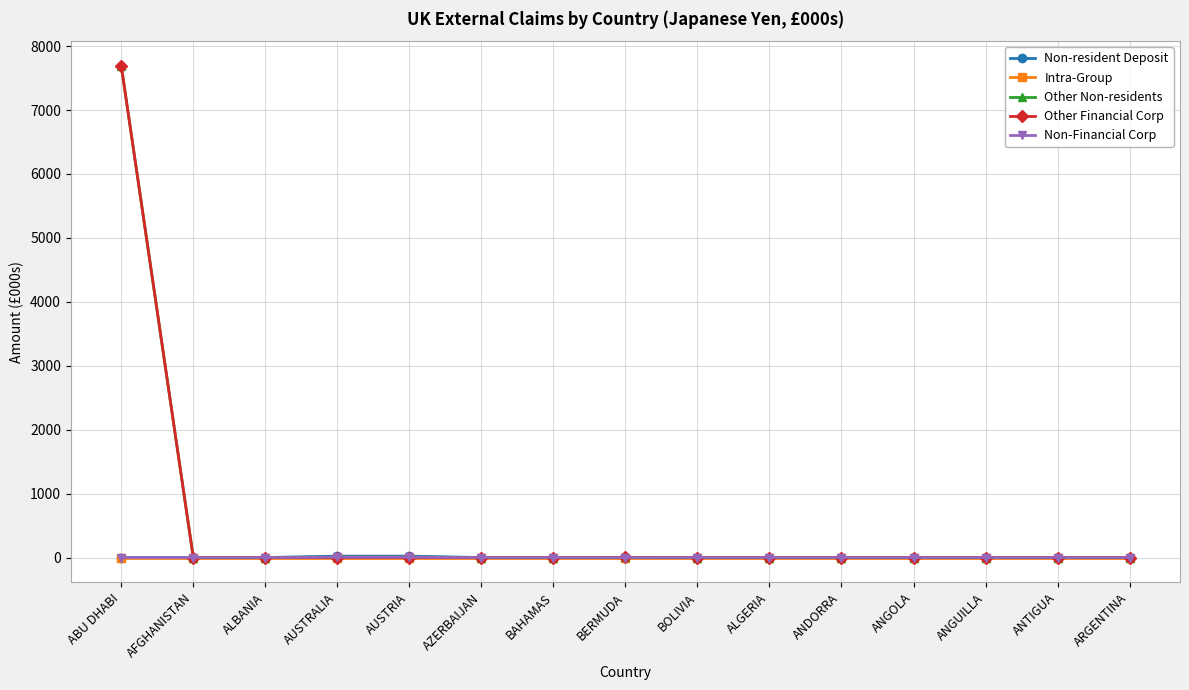

How many categories are shown in the chart?

15